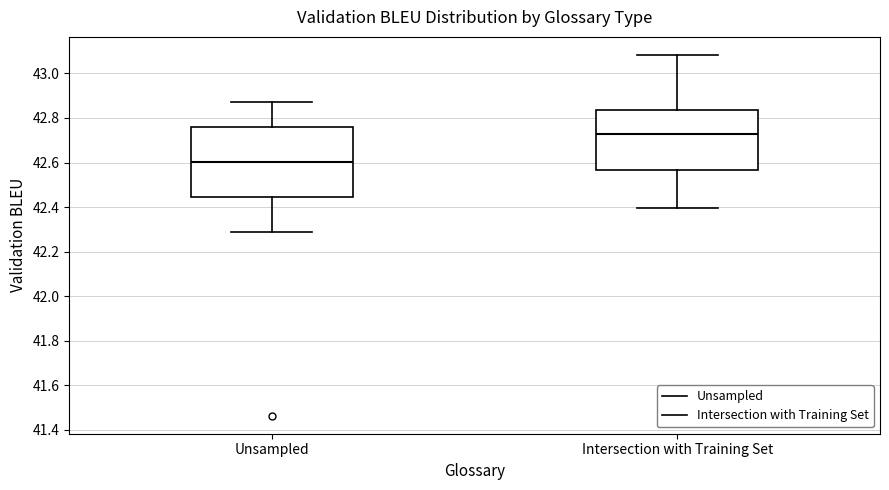

Which box is the tallest, from its lower edge to its upper edge?

Unsampled